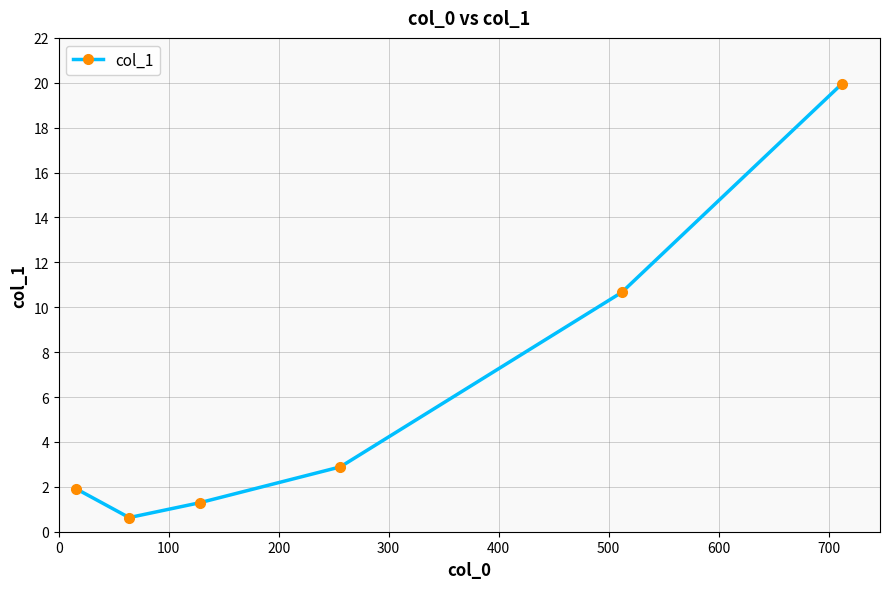

What is the minimum value shown in the chart?

0.6